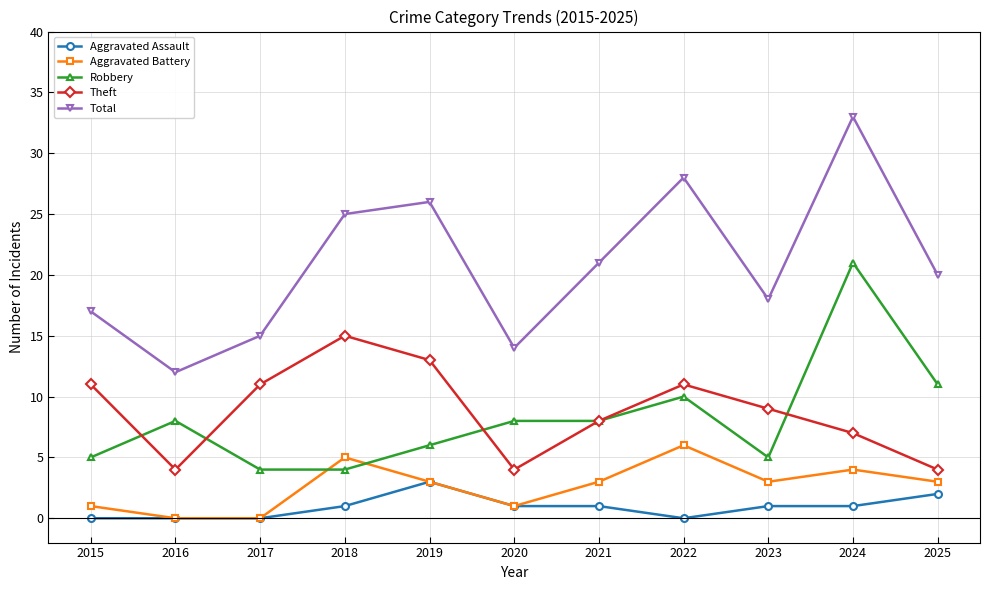

Which series has the largest range (max minus min)?

Total